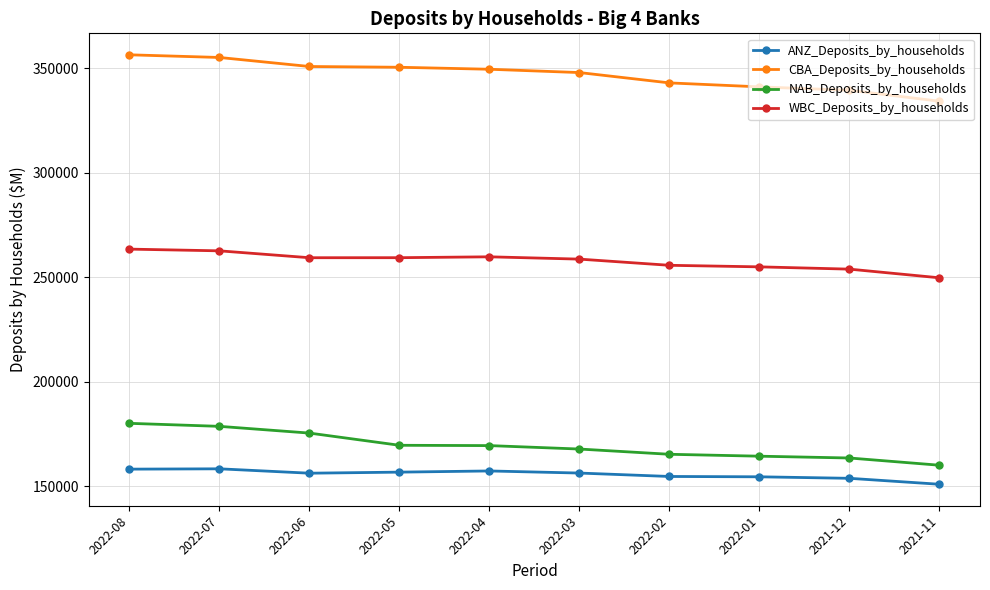

Read the NAB_Deposits_by_households value at 2021-12.

163597.1